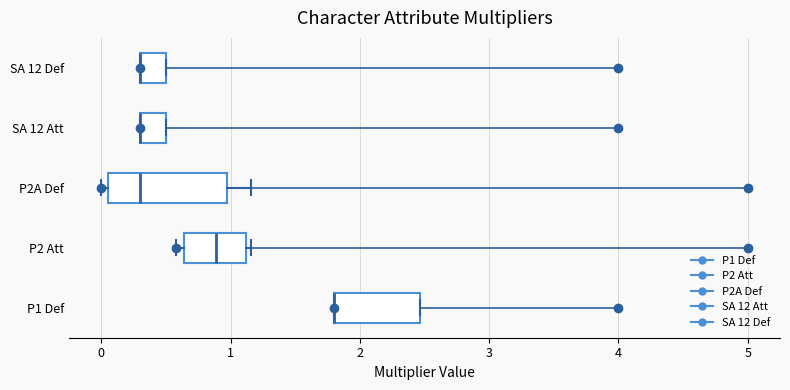

Reading bottom to top, read every box against the x-axis: the position of its median line, the range the box covers, and the ends of its whiskers. The values are not printed on the chart, so give them approximately, as read against the axis.

P1 Def: median 1.8 (drawn on the box's left edge), box 1.8 to 2.5, whiskers 1.8 to 2.5
P2 Att: median 0.9, box 0.6 to 1.1, whiskers 0.6 (just left of the box's left edge) to 1.2
P2A Def: median 0.3, box 0.1 to 1.0, whiskers 0.0 to 1.2
SA 12 Att: median 0.3 (drawn on the box's left edge), box 0.3 to 0.5, whiskers 0.3 to 0.5
SA 12 Def: median 0.3 (drawn on the box's left edge), box 0.3 to 0.5, whiskers 0.3 to 0.5